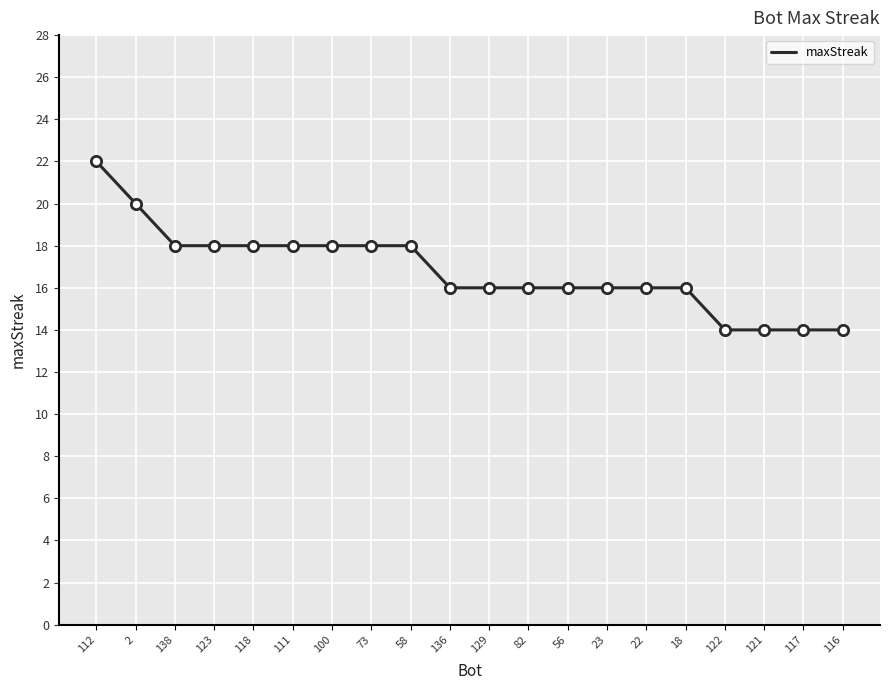

What is the ratio of the value at 18 to the value at 2?

0.8